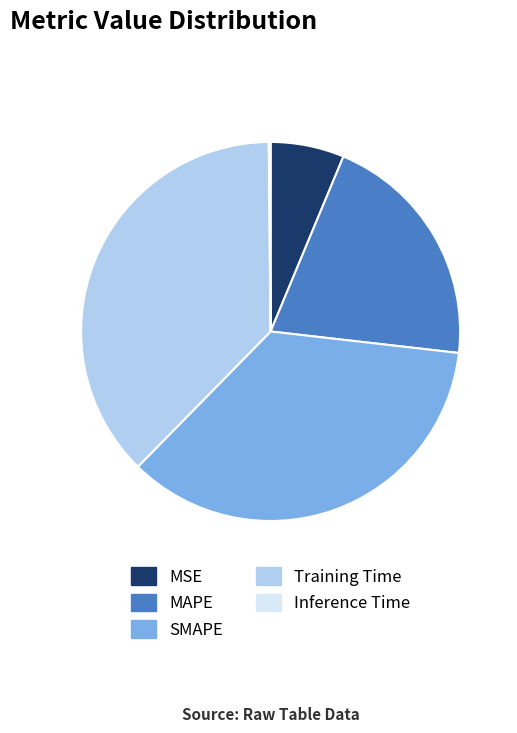

What is the largest slice in the pie chart?

Training Time